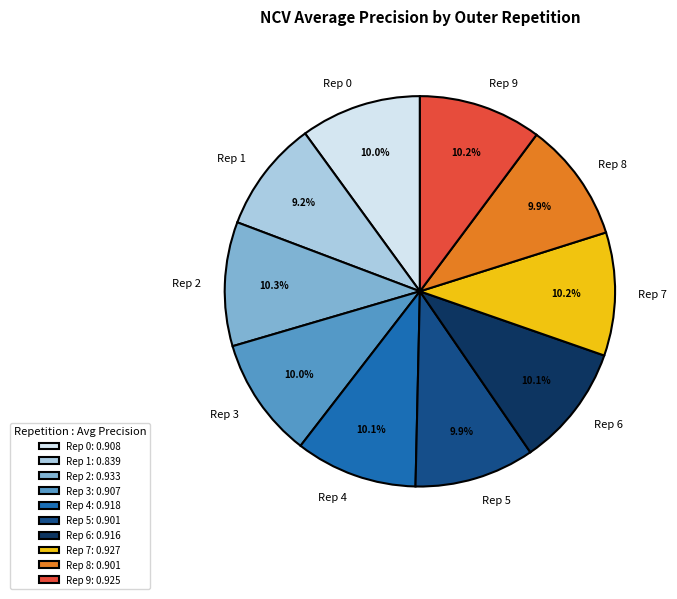

Combined, what portion of the pie is Rep 4 and Rep 5?

20.0%